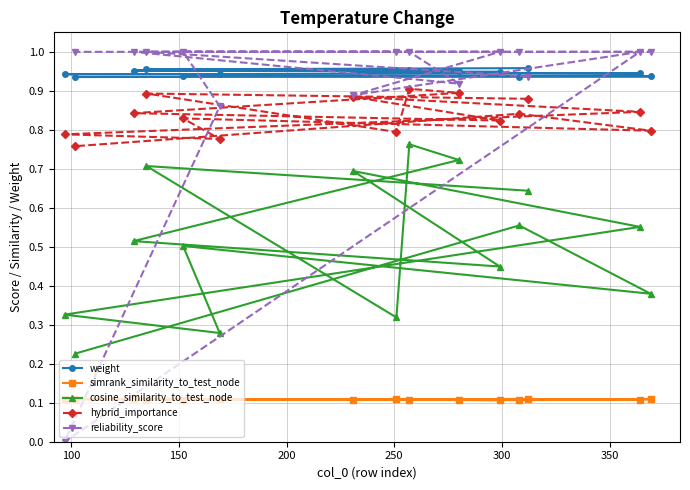

Which series has the largest range (max minus min)?

reliability_score